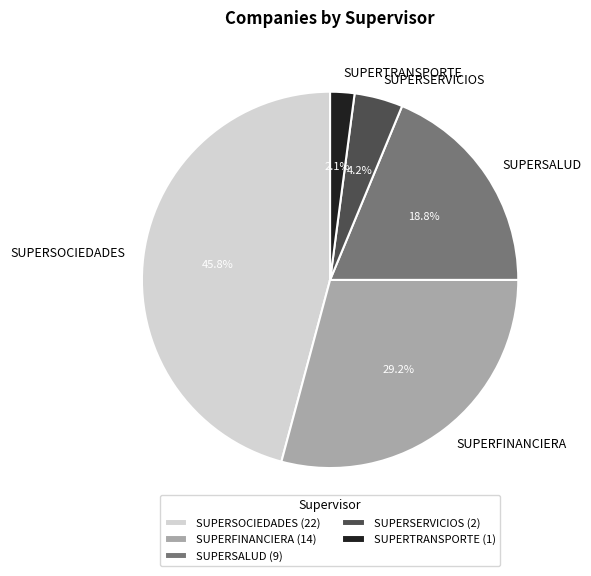

Which category has the smallest portion of the pie?

SUPERTRANSPORTE